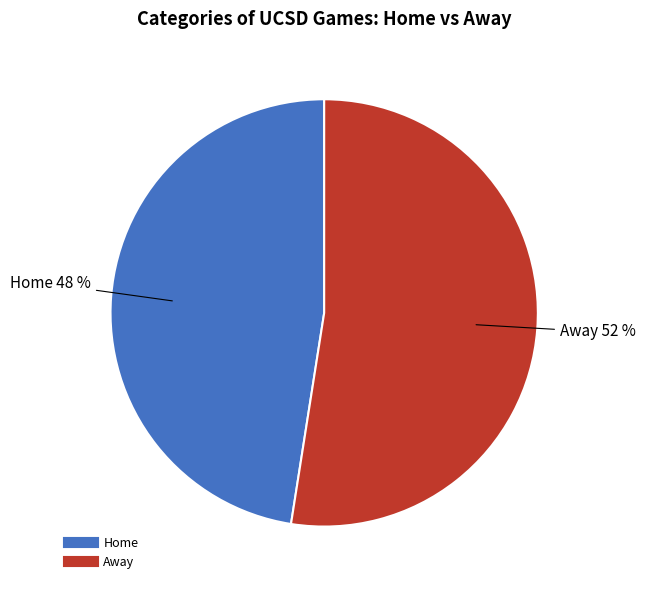

Combined, do Away and Home account for over 50%?

Yes